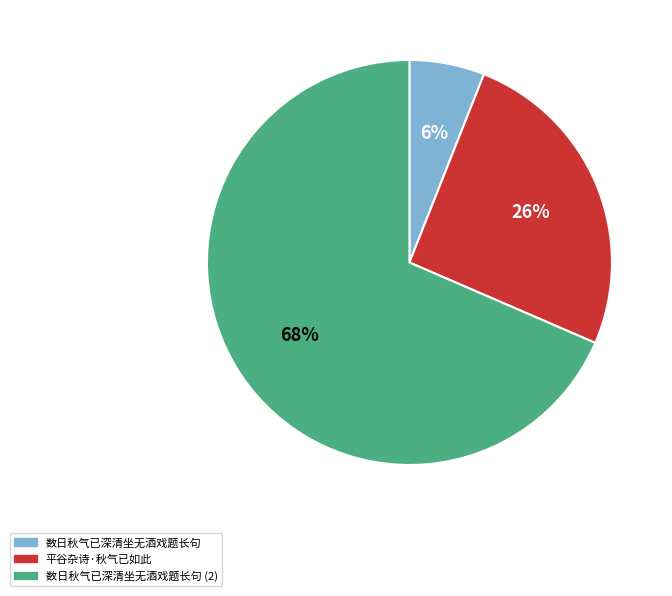

Is there any slice that represents more than half of the pie?

Yes